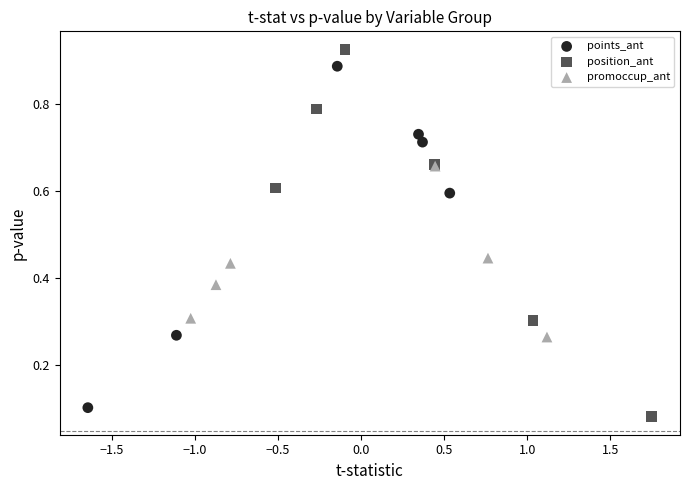

Which series has the widest spread of Y values?

position_ant